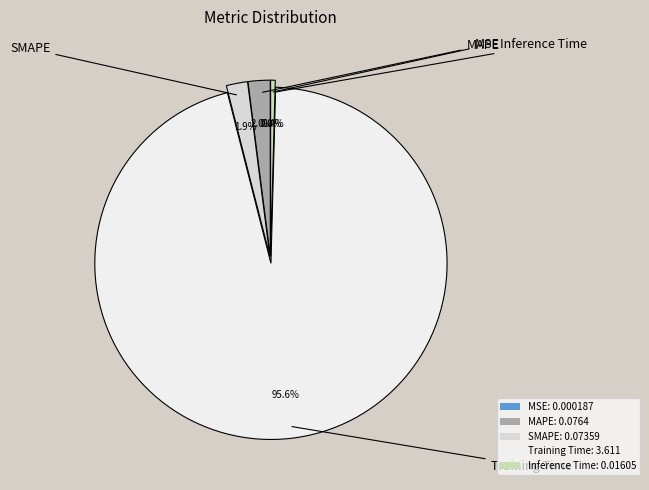

What is the total percentage of MAPE and MSE?

2.0%